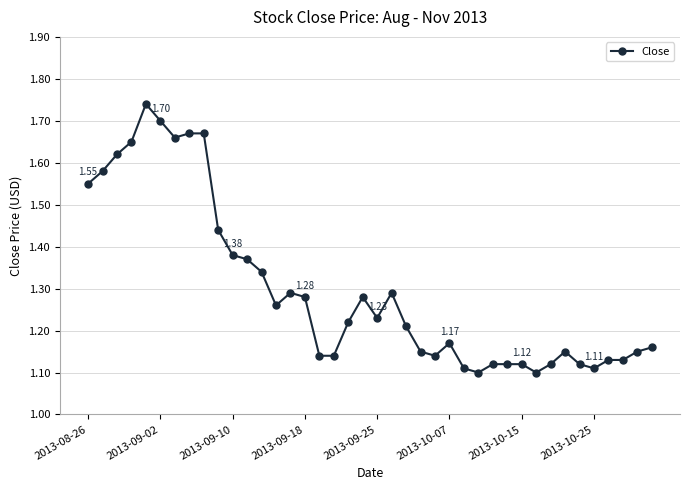

What is the sum of all values?

51.9